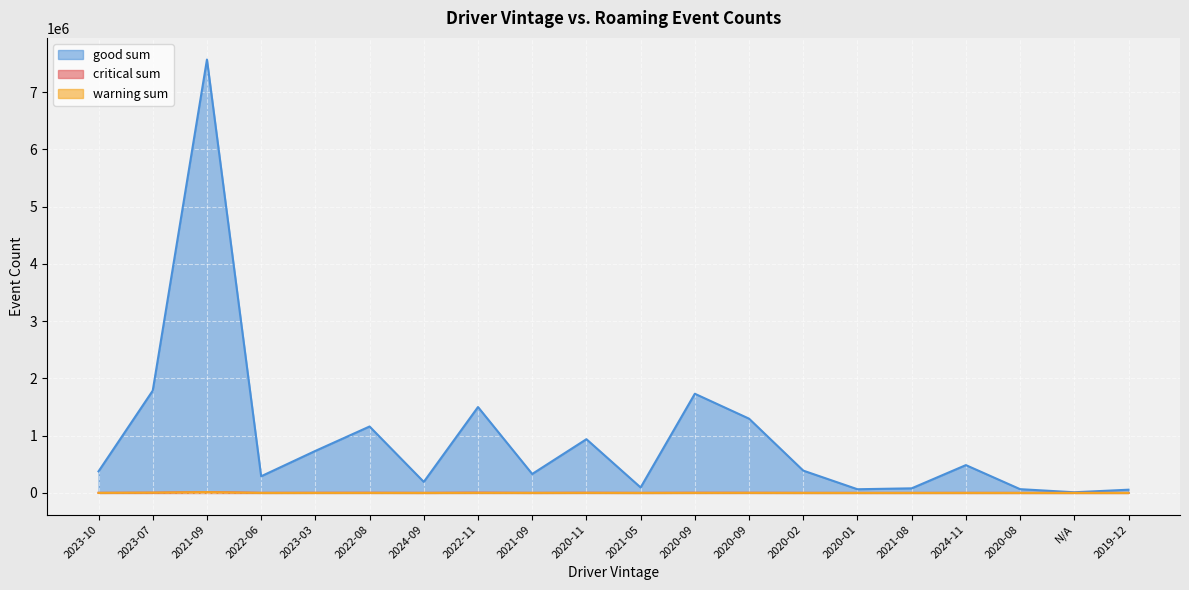

True or false: warning sum has more than 0 points higher than both neighbors.

True